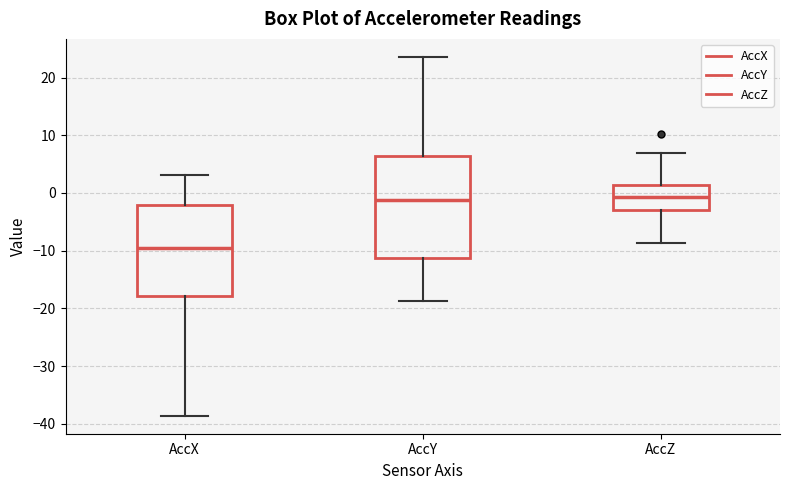

Which box is the tallest, from its lower edge to its upper edge?

AccY